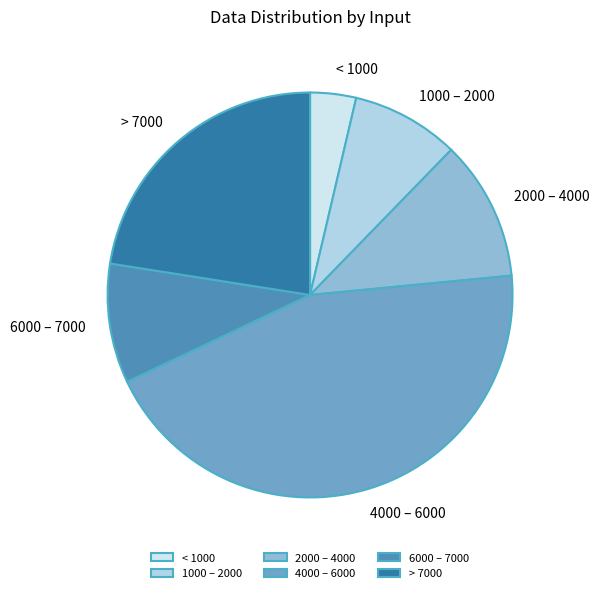

Rank the categories by value from lowest to highest.

< 1000, 1000 – 2000, 6000 – 7000, 2000 – 4000, > 7000, 4000 – 6000